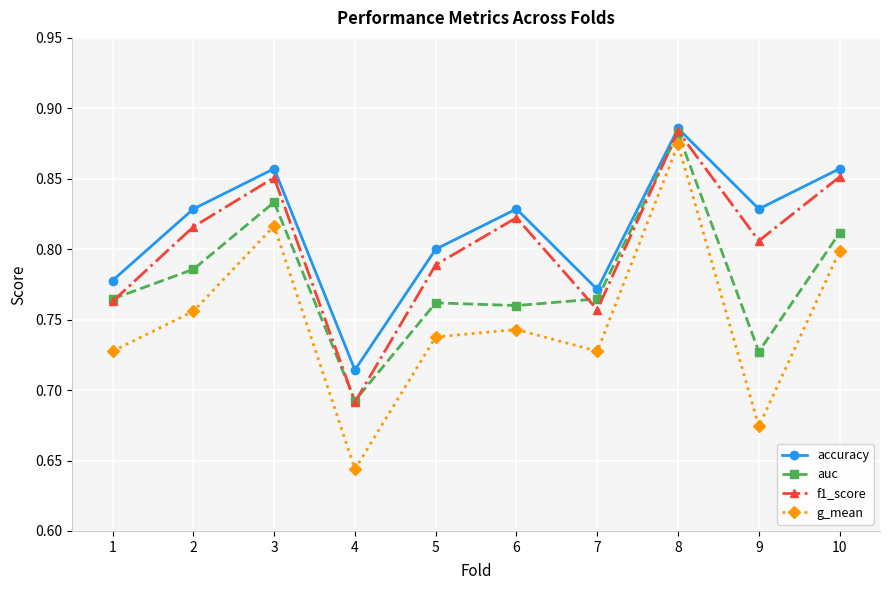

What is the sum of the accuracy values at 1 and 10?

1.6